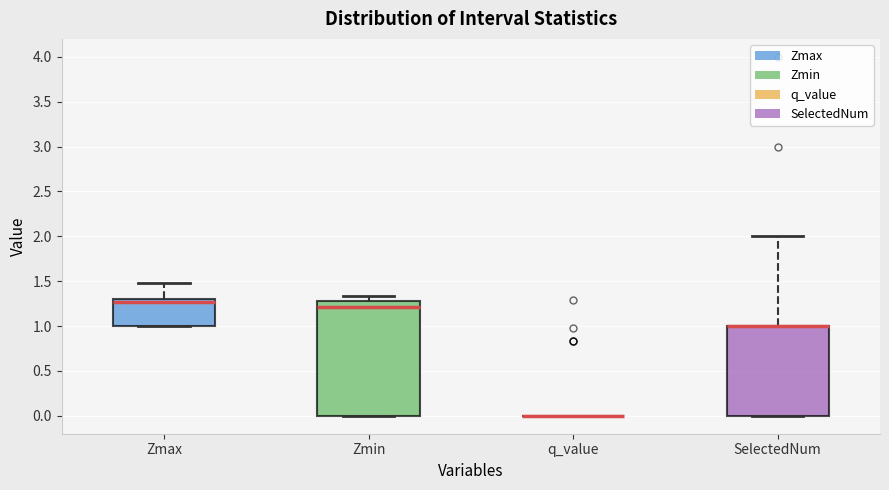

Reading left to right, read every box against the y-axis: the position of its median line, the range the box covers, and the ends of its whiskers. The values are not printed on the chart, so give them approximately, as read against the axis.

Zmax: median 1.25, box 1.00 to 1.30, whiskers 1.00 to 1.50
Zmin: median 1.20, box 0.00 to 1.25, whiskers 0.00 to 1.35
q_value: box collapsed to a line at 0.00, whiskers 0.00 to 0.00
SelectedNum: median 1.00 (drawn on the box's upper edge), box 0.00 to 1.00, whiskers 0.00 to 2.00